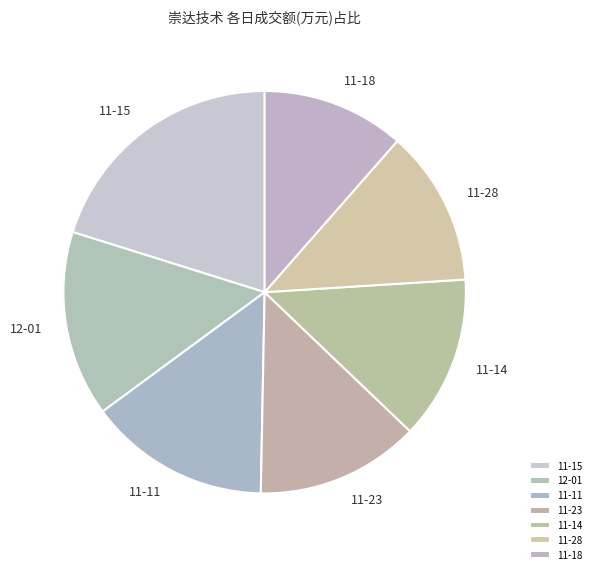

Which category has the smallest portion of the pie?

11-18